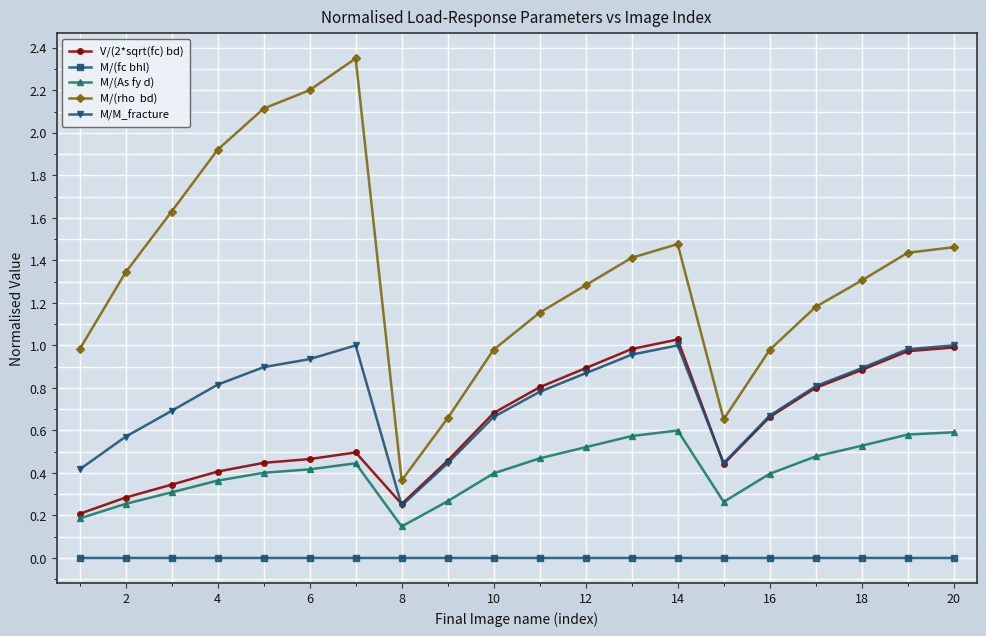

Is this an area chart (filled region under the line)?

No